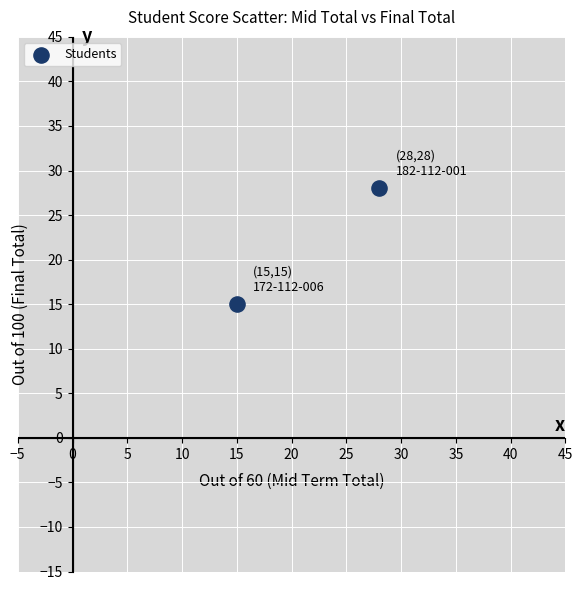

What Y value in the scatter plot is closest to 21?

15